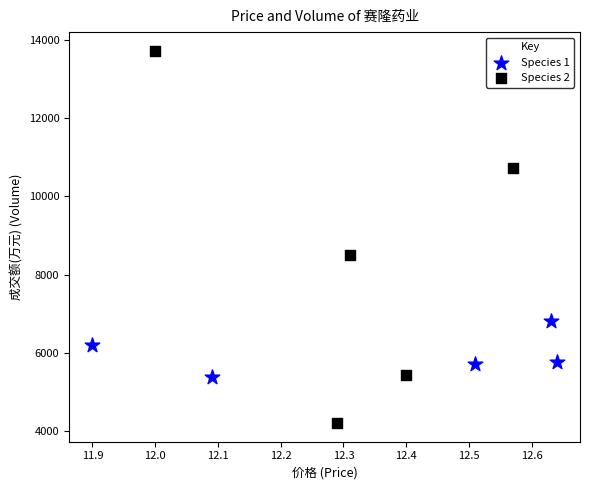

Which series reaches the minimum Y coordinate?

Species 2